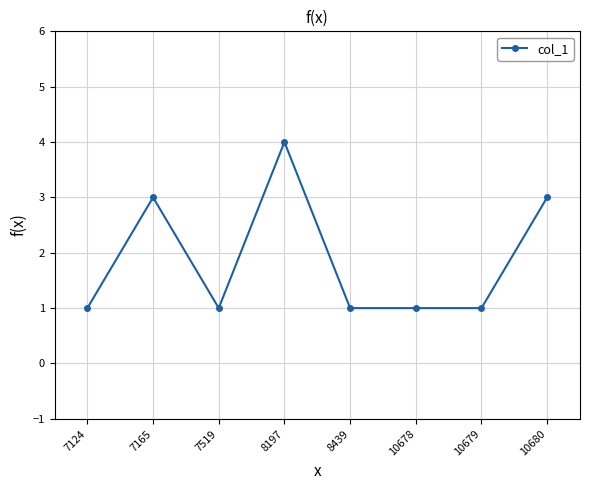

Is it true that the value at 8197 is 4?

True